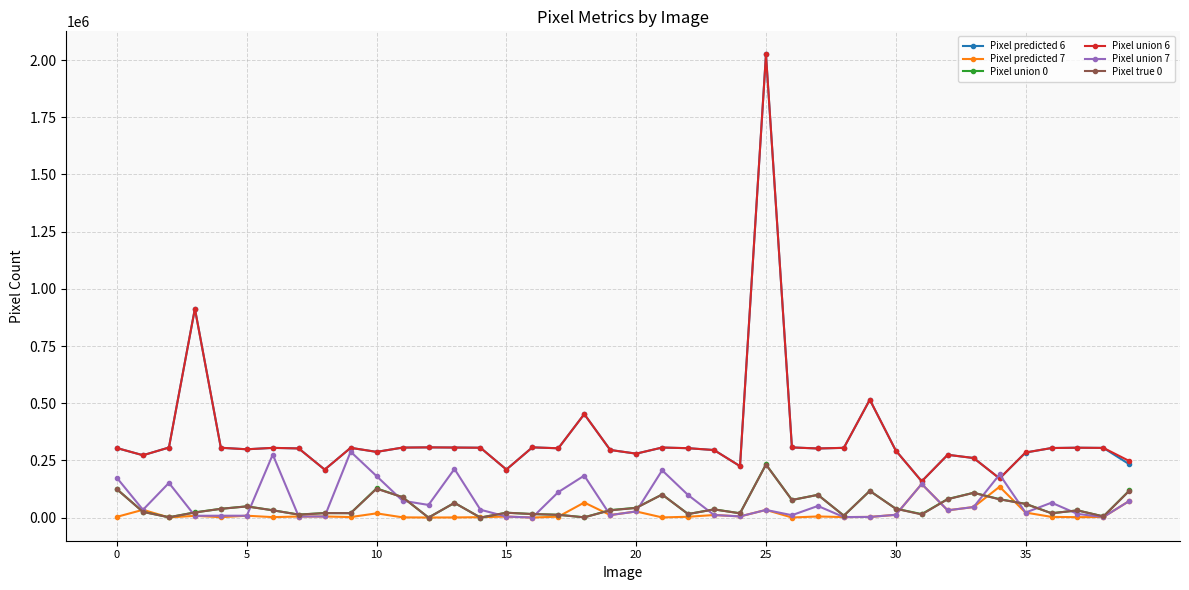

Which series has the widest spread of values?

Pixel predicted 6